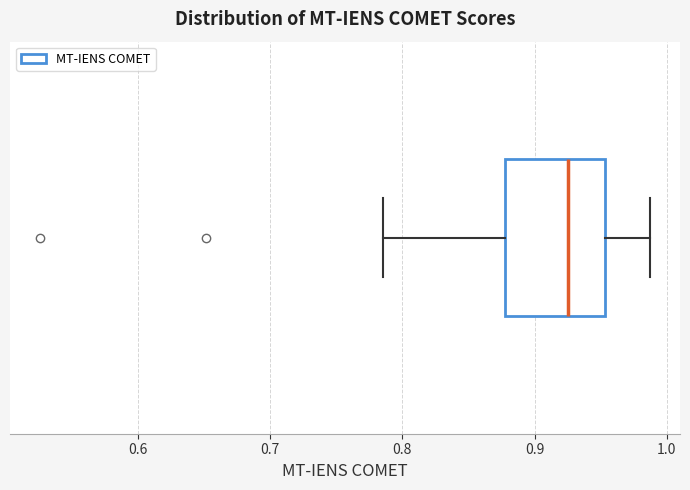

Read this box plot against the x-axis: the position of the median line, the range covered by the box, and the ends of both whiskers. The values are not printed on the chart, so give them approximately, as read against the axis.

median 0.93, box 0.88 to 0.95, whiskers 0.79 to 0.99